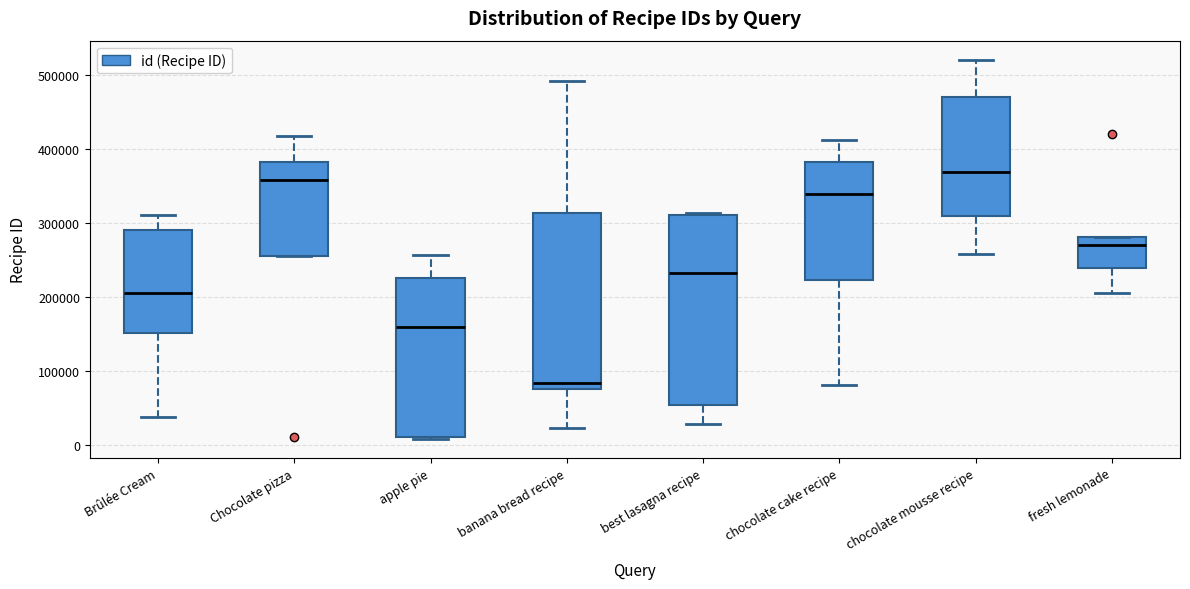

Reading left to right, transcribe this box plot: for each box, give where its median line is, the range the box spans, and where its two whiskers end, as read against the y-axis. The values are not printed on the chart, so give them approximately, as read against the axis.

Brûlée Cream: median 210000, box 150000 to 290000, whiskers 40000 to 310000
Chocolate pizza: median 360000, box 260000 to 380000, whiskers 260000 to 420000
apple pie: median 160000, box 10000 to 220000, whiskers 10000 to 260000
banana bread recipe: median 80000 (just above the box's lower edge), box 80000 to 310000, whiskers 20000 to 490000
best lasagna recipe: median 230000, box 50000 to 310000, whiskers 30000 to 310000
chocolate cake recipe: median 340000, box 220000 to 380000, whiskers 80000 to 410000
chocolate mousse recipe: median 370000, box 310000 to 470000, whiskers 260000 to 520000
fresh lemonade: median 270000, box 240000 to 280000, whiskers 210000 to 280000